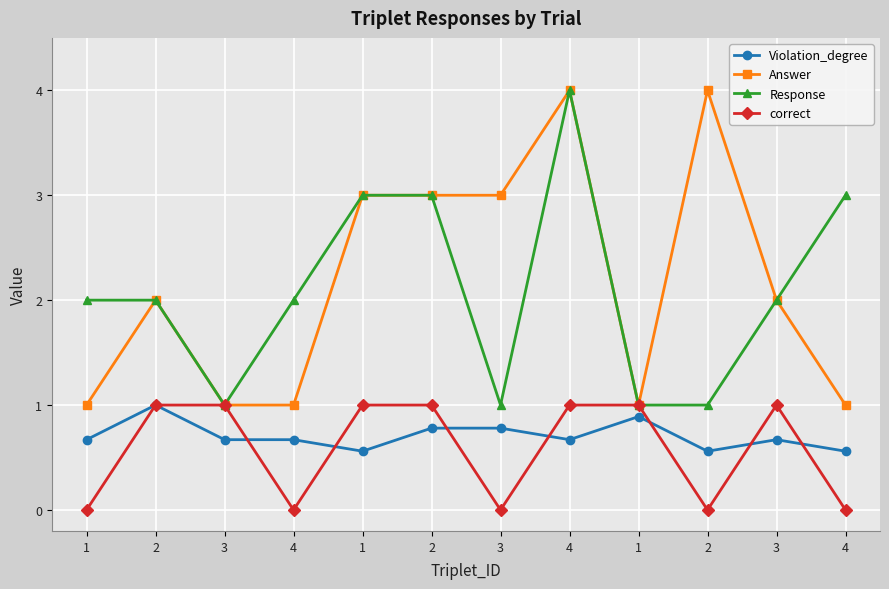

How many distinct data groups are displayed?

4